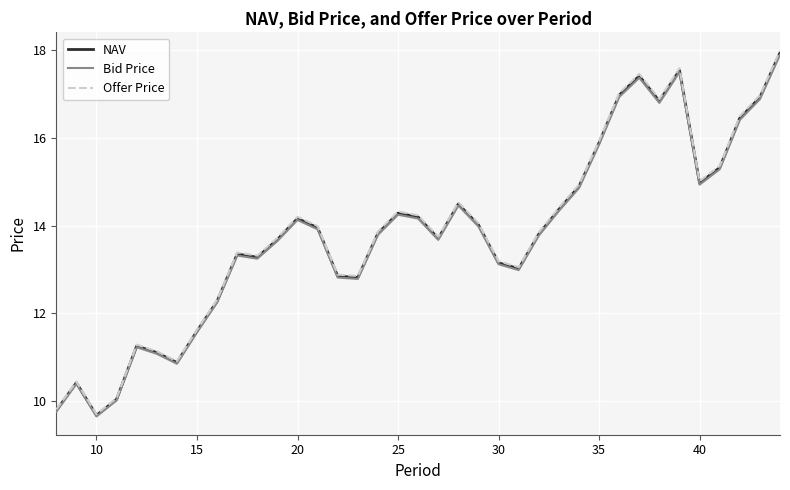

True or false: NAV and Offer Price cross at least once.

False